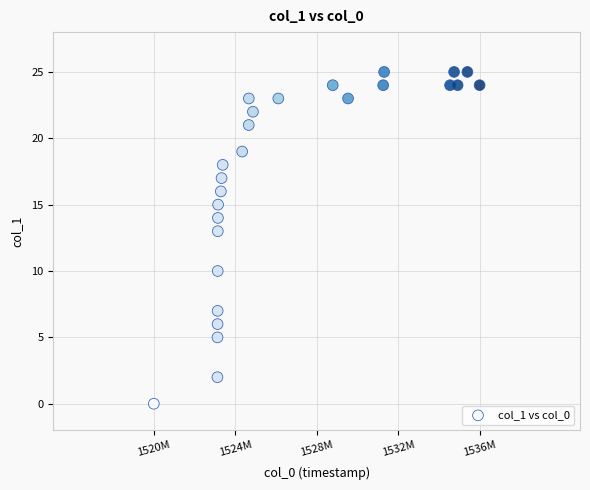

What is the range of Y values (max minus min)?

25